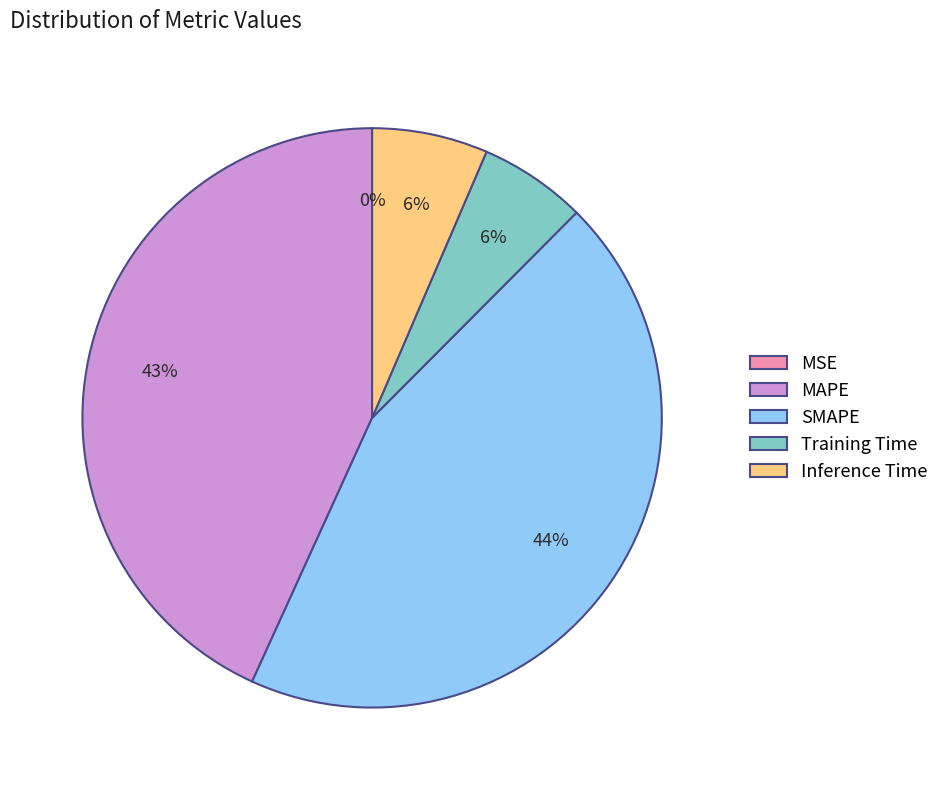

What is the largest slice in the pie chart?

SMAPE